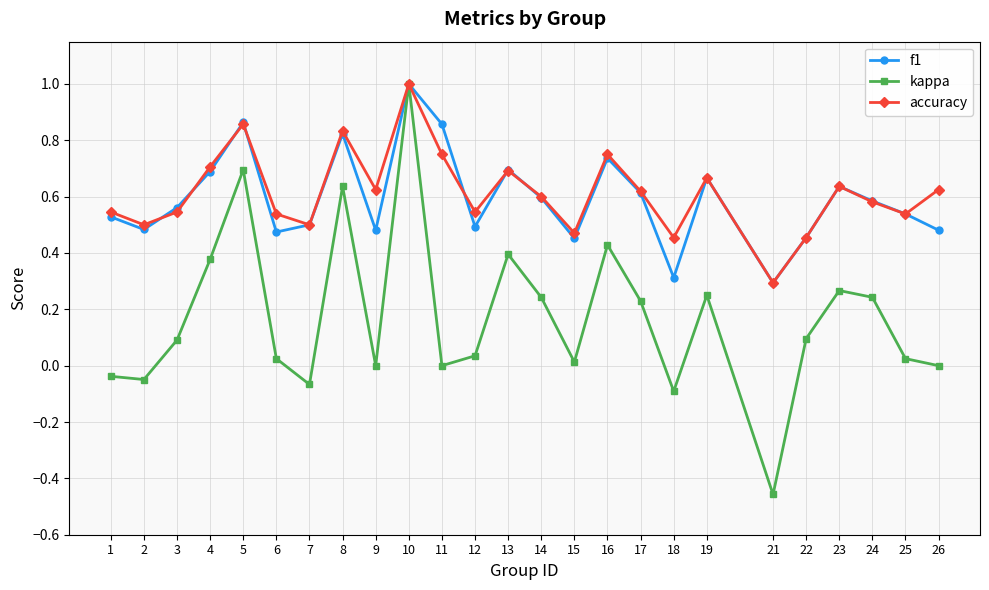

True or false: f1 has more than 1 points higher than both neighbors.

True